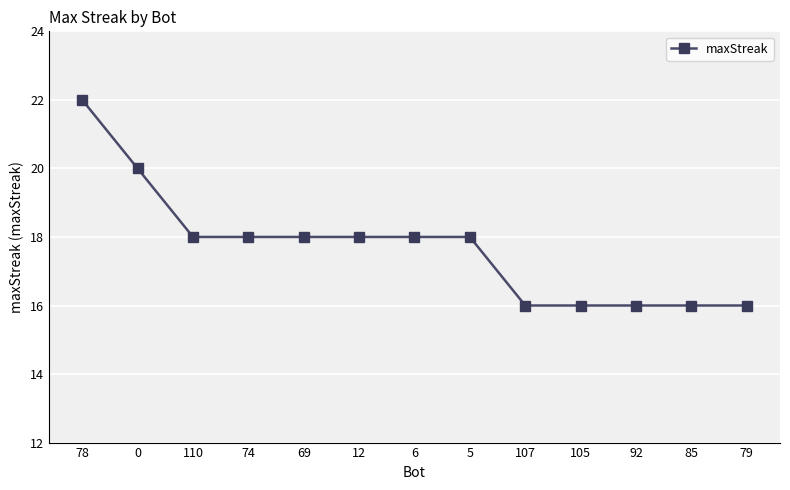

At which category does the chart reach its peak across all series?

78